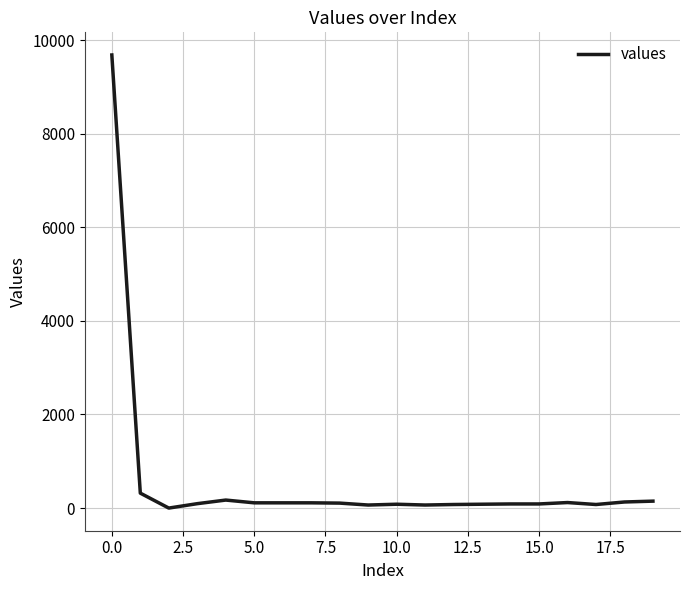

How many lines are shown in the chart?

1